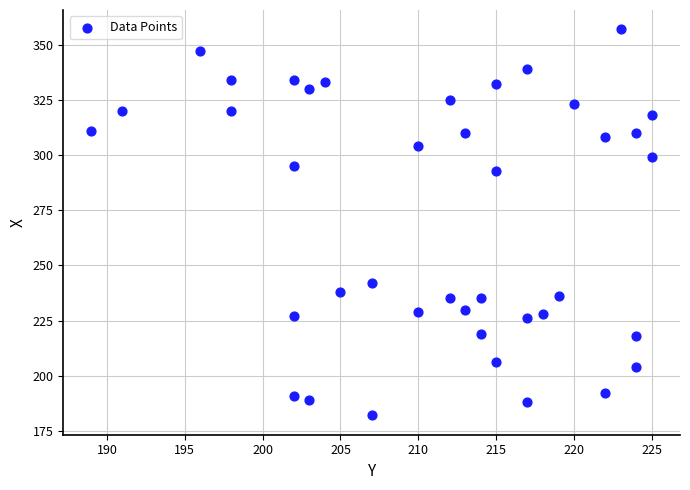

What Y value in the scatter plot is closest to 269?

293